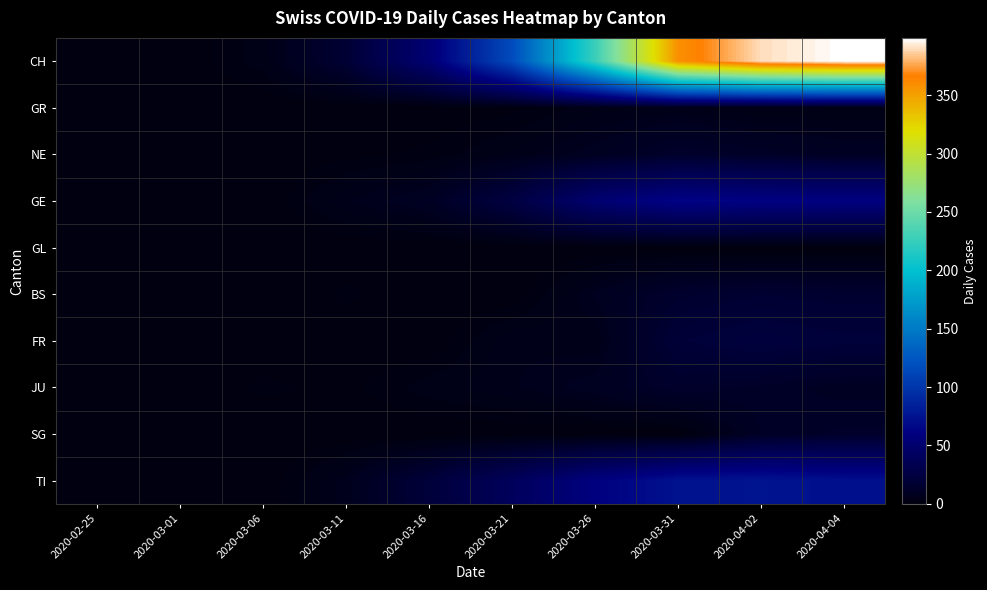

At how many categories does at least one series exceed 70?

5